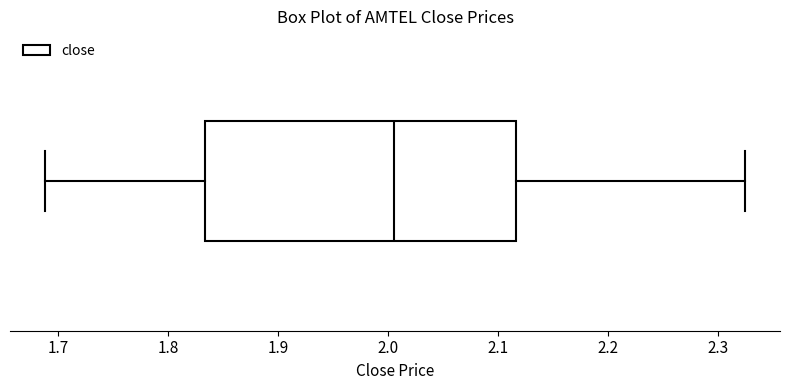

Transcribe this box plot: give where the median line is, the range the box spans, and where the two whiskers end, as read against the x-axis. The values are not printed on the chart, so give them approximately, as read against the axis.

median 2.01, box 1.83 to 2.12, whiskers 1.69 to 2.33